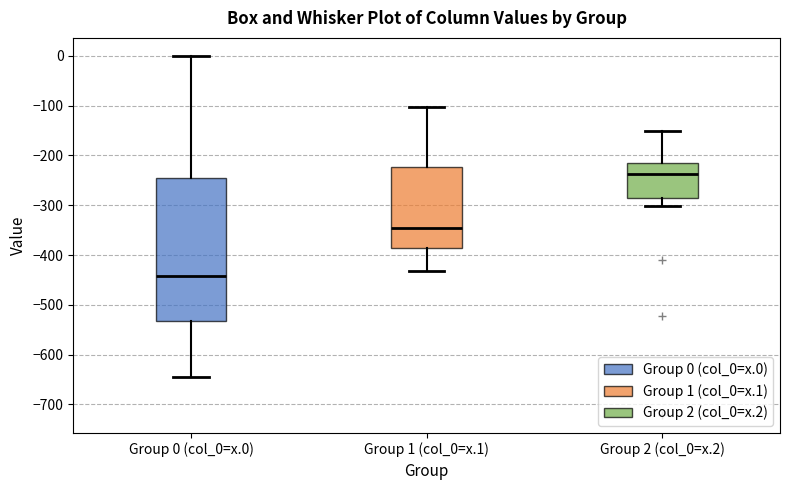

Reading left to right, read every box against the y-axis: the position of its median line, the range the box covers, and the ends of its whiskers. The values are not printed on the chart, so give them approximately, as read against the axis.

Group 0 (col_0=x.0): median -440, box -530 to -250, whiskers -640 to 0
Group 1 (col_0=x.1): median -350, box -390 to -220, whiskers -430 to -100
Group 2 (col_0=x.2): median -240, box -290 to -220, whiskers -300 to -150